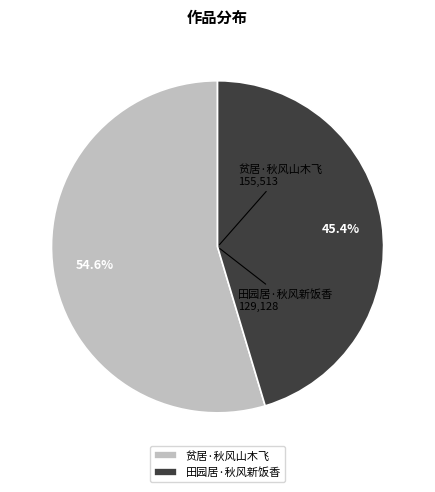

To the nearest percent, what is the average slice percentage?

50%